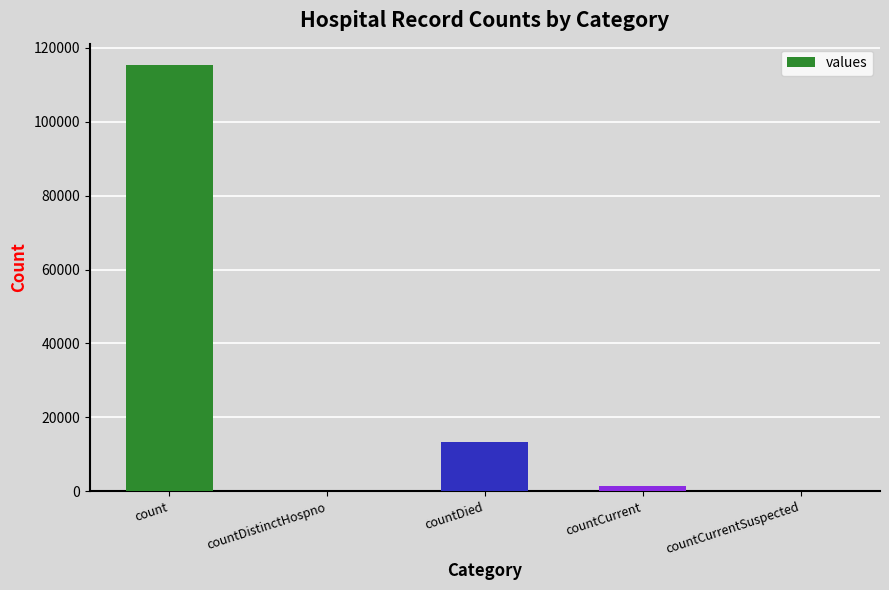

What is the sum of all values?

130105